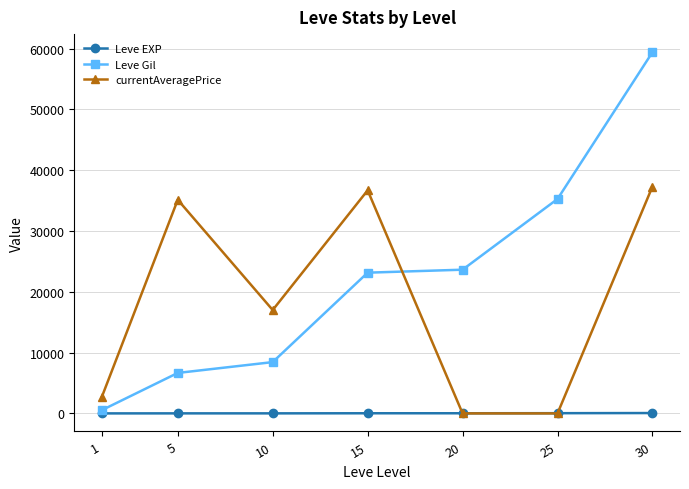

Rank the series at 15 from lowest to highest value.

Leve EXP, Leve Gil, currentAveragePrice